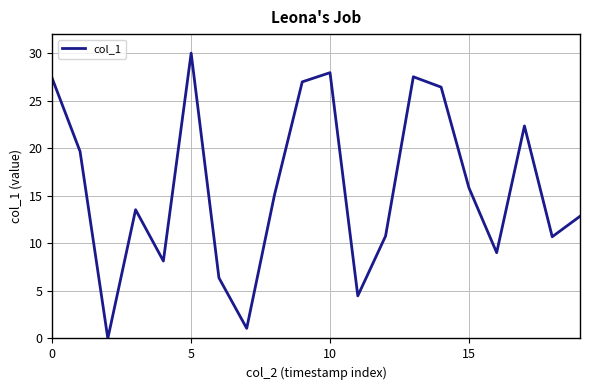

What is the greatest value displayed?

30.0